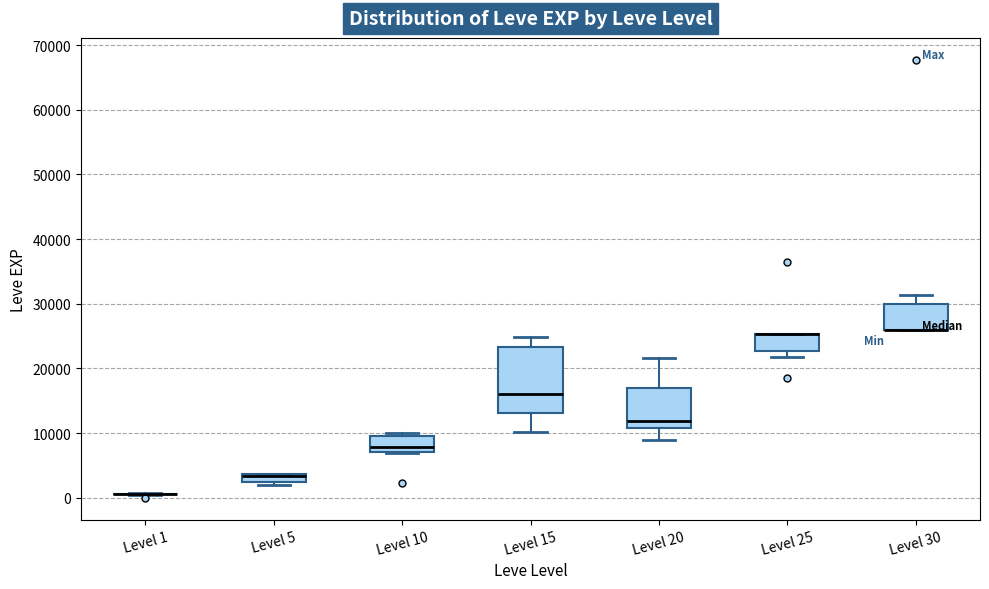

Where is the lower edge of the box for Level 25 on the y-axis? The values are not printed on the chart, so give them approximately, as read against the axis.

23000